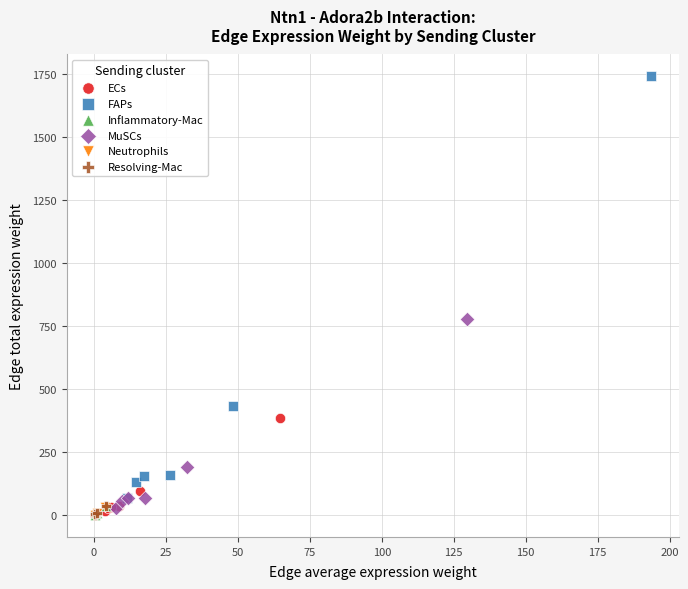

Which series contains the highest Y value?

FAPs